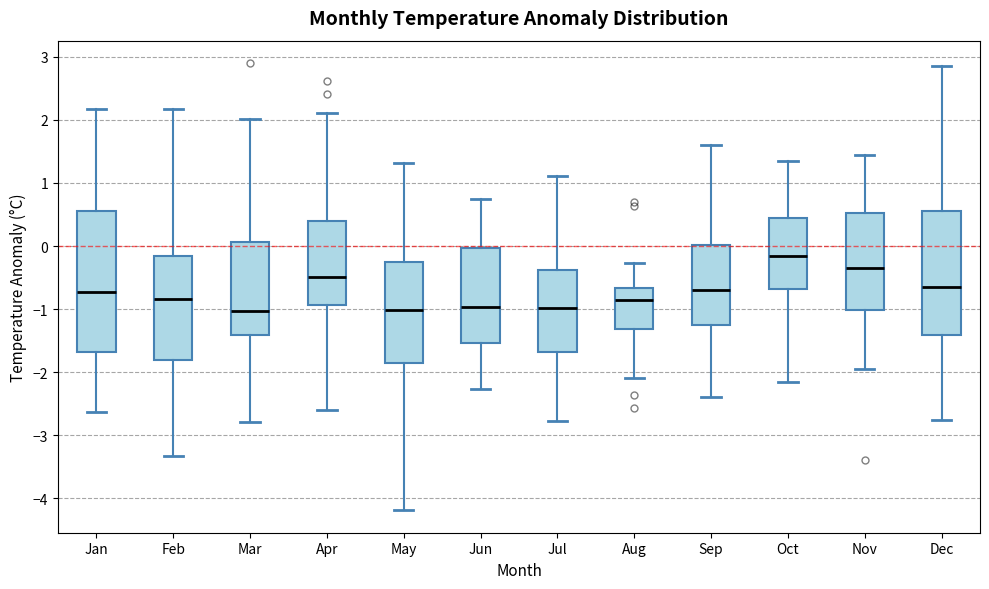

Reading left to right, transcribe this box plot: for each box, give where its median line is, the range the box spans, and where its two whiskers end, as read against the y-axis. The values are not printed on the chart, so give them approximately, as read against the axis.

Jan: median -0.7, box -1.7 to 0.6, whiskers -2.6 to 2.2
Feb: median -0.8, box -1.8 to -0.2, whiskers -3.3 to 2.2
Mar: median -1.0, box -1.4 to 0.1, whiskers -2.8 to 2.0
Apr: median -0.5, box -0.9 to 0.4, whiskers -2.6 to 2.1
May: median -1.0, box -1.8 to -0.2, whiskers -4.2 to 1.3
Jun: median -1.0, box -1.5 to 0.0, whiskers -2.3 to 0.7
Jul: median -1.0, box -1.7 to -0.4, whiskers -2.8 to 1.1
Aug: median -0.9, box -1.3 to -0.7, whiskers -2.1 to -0.3
Sep: median -0.7, box -1.2 to 0.0, whiskers -2.4 to 1.6
Oct: median -0.2, box -0.7 to 0.4, whiskers -2.2 to 1.3
Nov: median -0.3, box -1.0 to 0.5, whiskers -1.9 to 1.5
Dec: median -0.6, box -1.4 to 0.6, whiskers -2.8 to 2.9